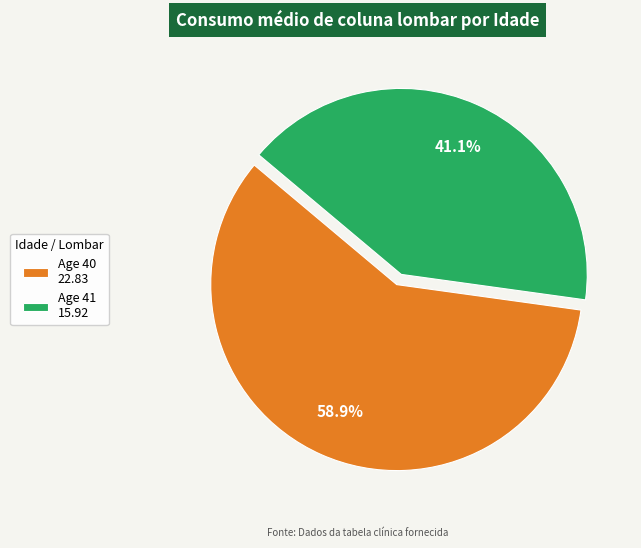

What is the smallest slice in the pie chart?

Age 41 15.92